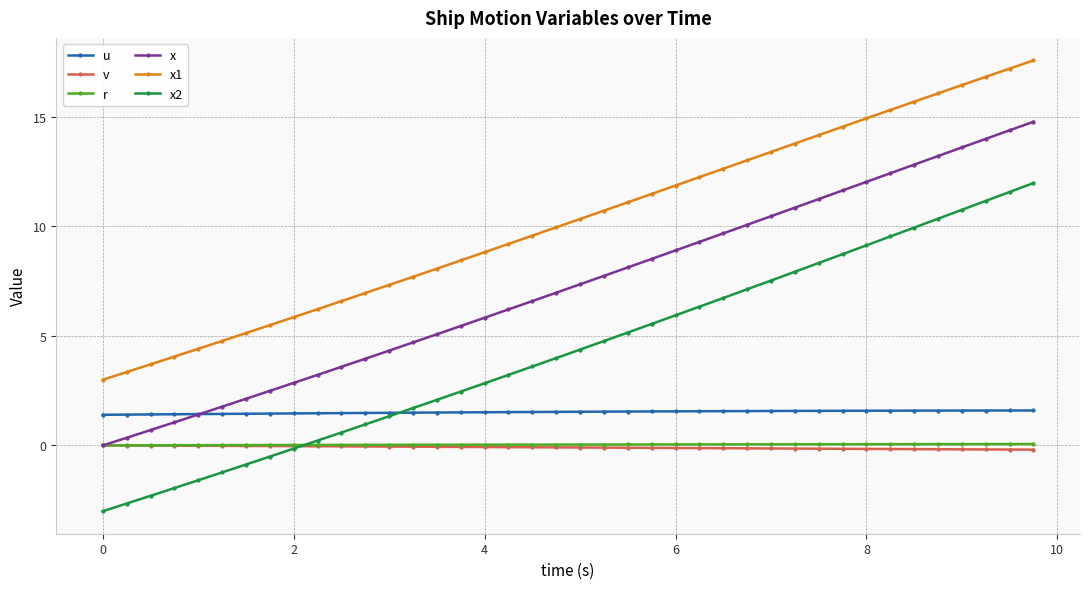

What is the lowest value of the x2 series?

-3.0